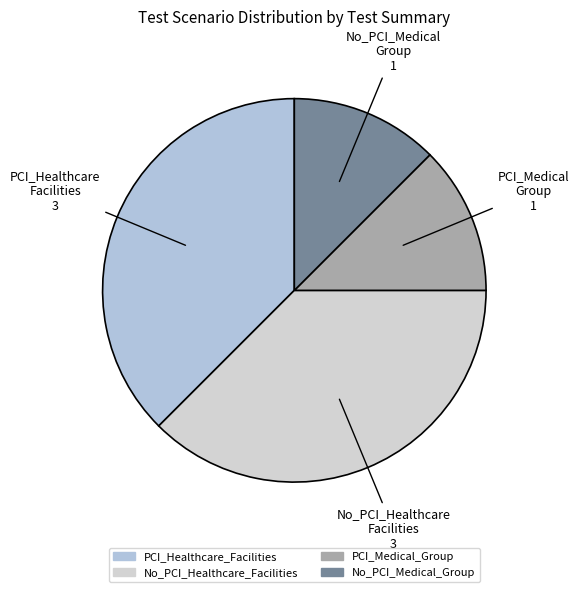

How many slices are in this pie chart?

4